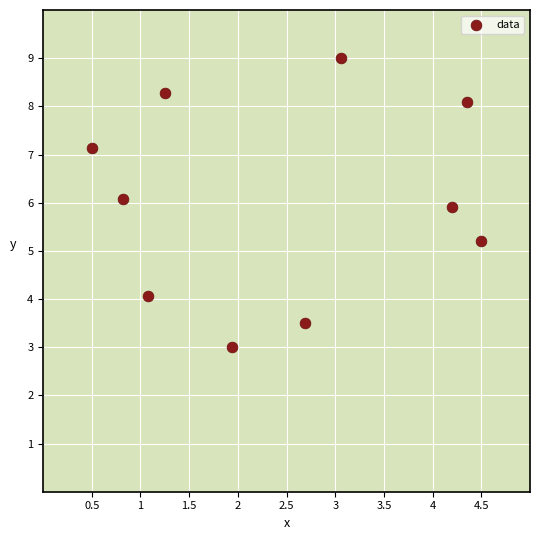

What is the average Y value?

6.0